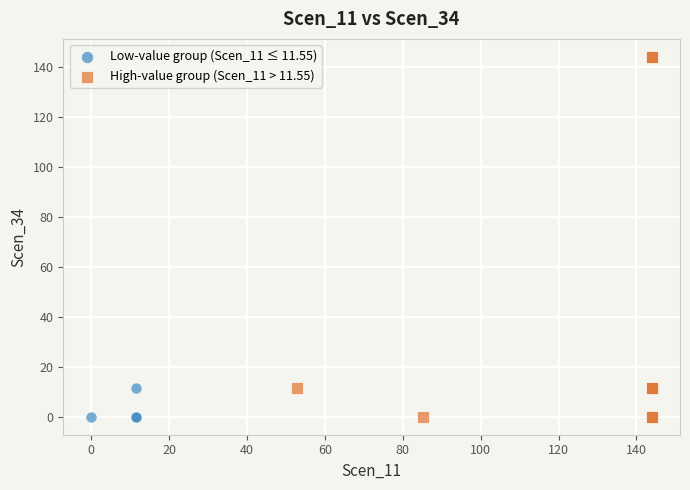

Which series contains the highest Y value?

High-value group (Scen_11 > 11.55)